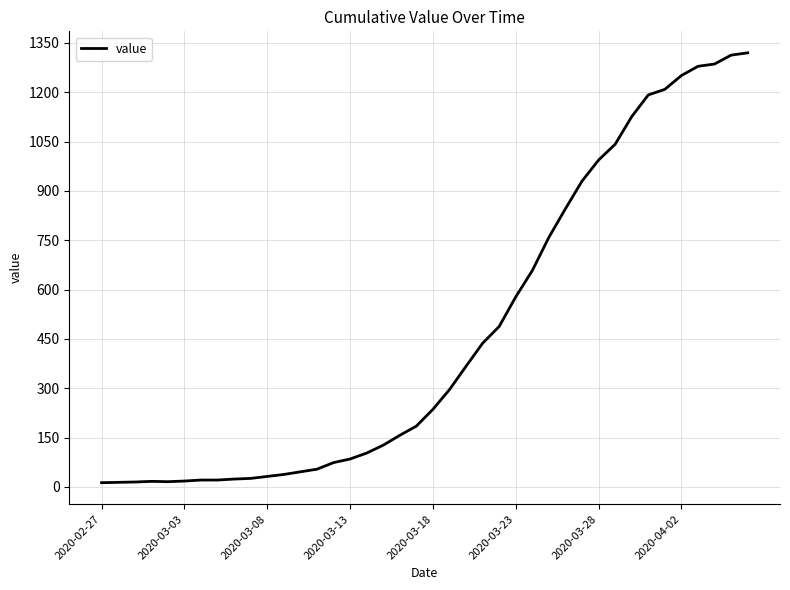

What is the greatest value displayed?

1320